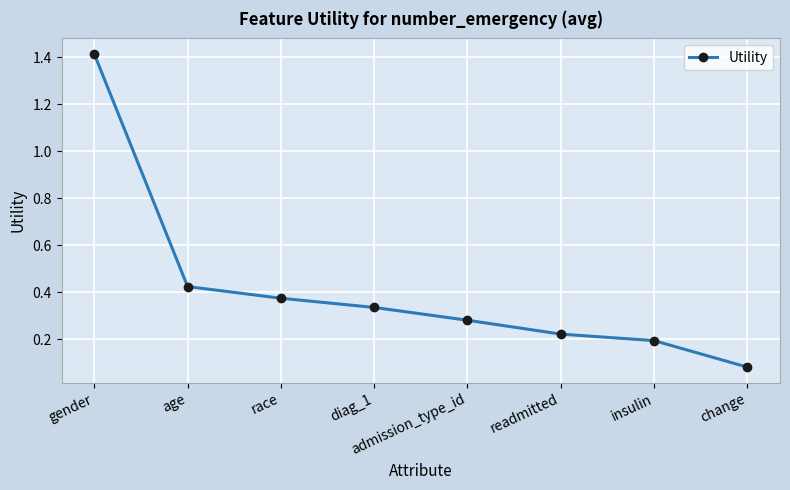

What is the change in value from gender to age?

-1.0